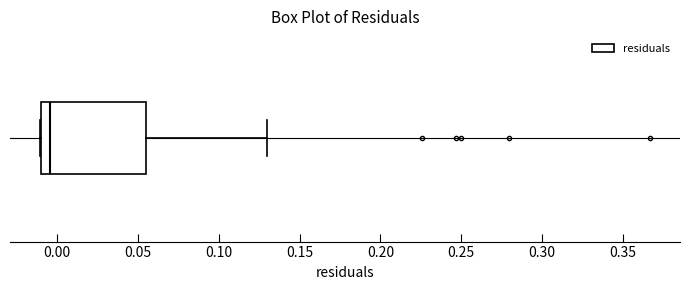

Transcribe this box plot: give where the median line is, the range the box spans, and where the two whiskers end, as read against the x-axis. The values are not printed on the chart, so give them approximately, as read against the axis.

median -0.005, box -0.010 to 0.055, whiskers -0.010 to 0.130